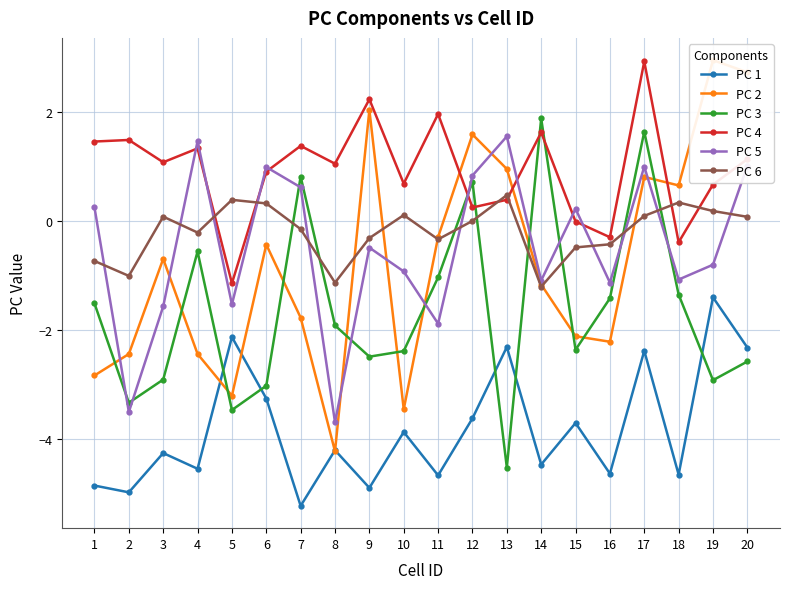

True or false: PC 3 has a value of -4.7 at 6.

False